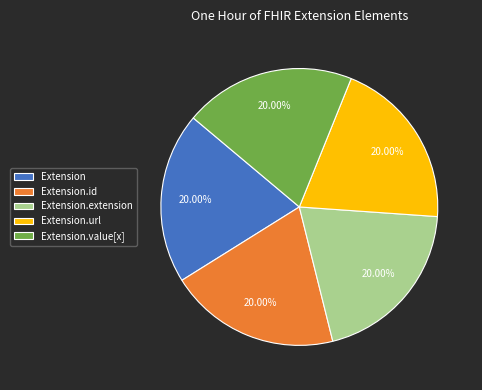

Is it true that Extension.id is 5% of the pie?

False